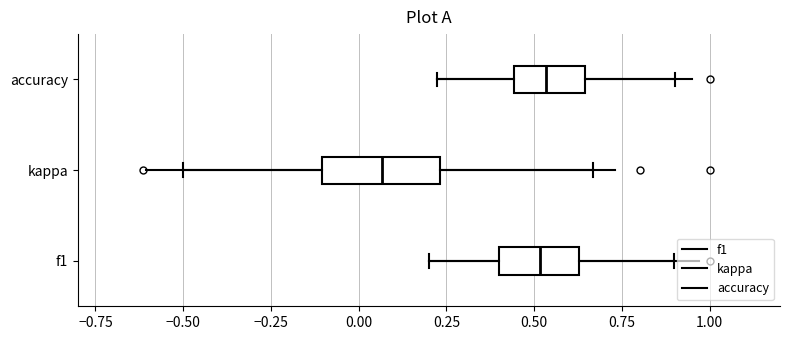

Reading bottom to top, read every box against the x-axis: the position of its median line, the range the box covers, and the ends of its whiskers. The values are not printed on the chart, so give them approximately, as read against the axis.

f1: median 0.50, box 0.40 to 0.65, whiskers 0.20 to 0.90
kappa: median 0.05, box -0.10 to 0.25, whiskers -0.50 to 0.65
accuracy: median 0.55, box 0.45 to 0.65, whiskers 0.20 to 0.90